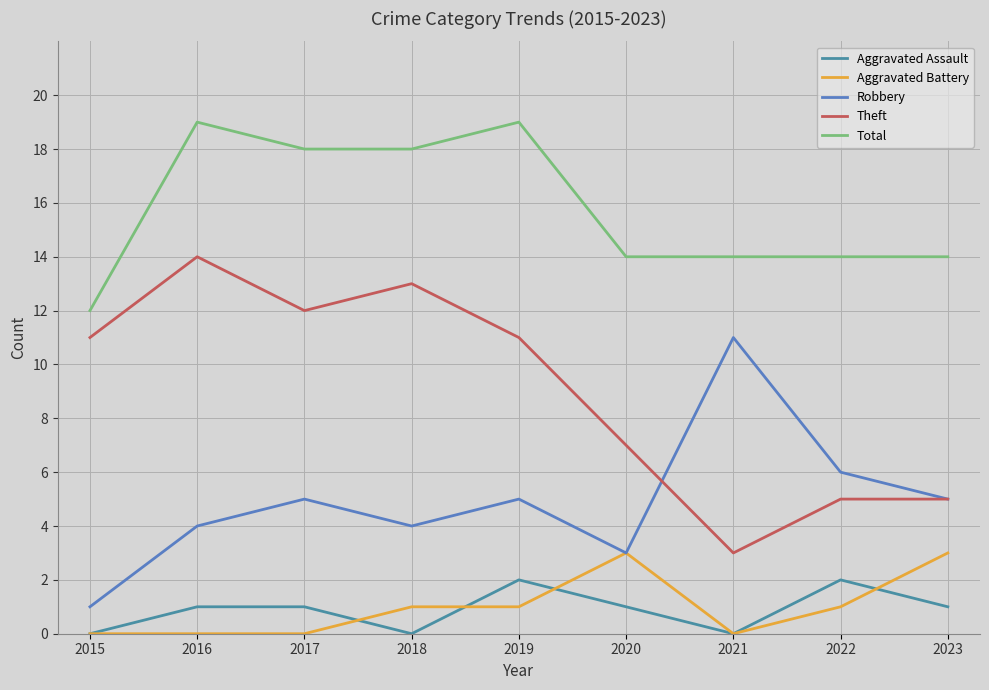

How many lines are shown in the chart?

5